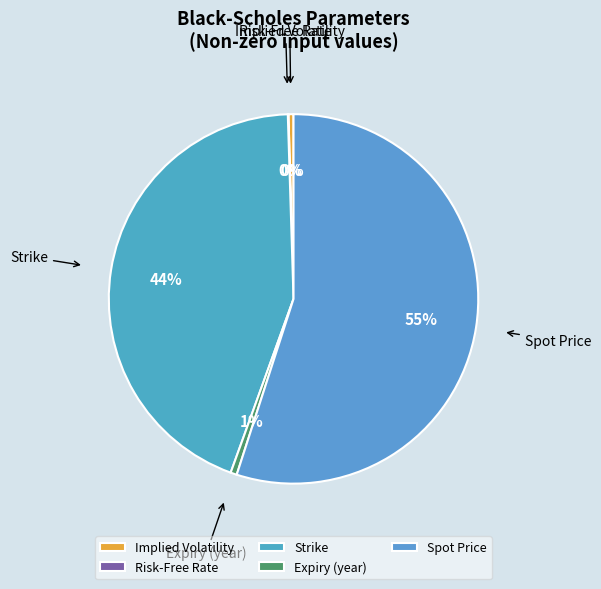

To the nearest percent, what is the difference between the largest and smallest slice percentages?

55%